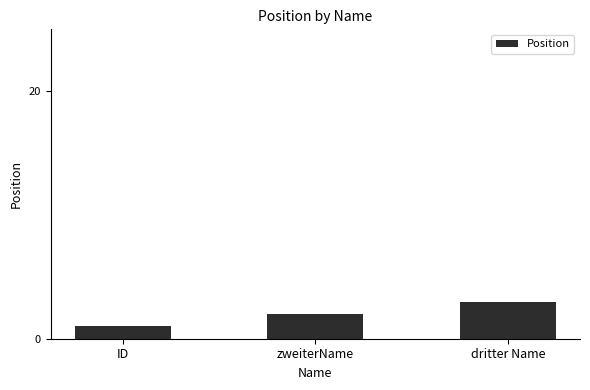

What is the average value?

2